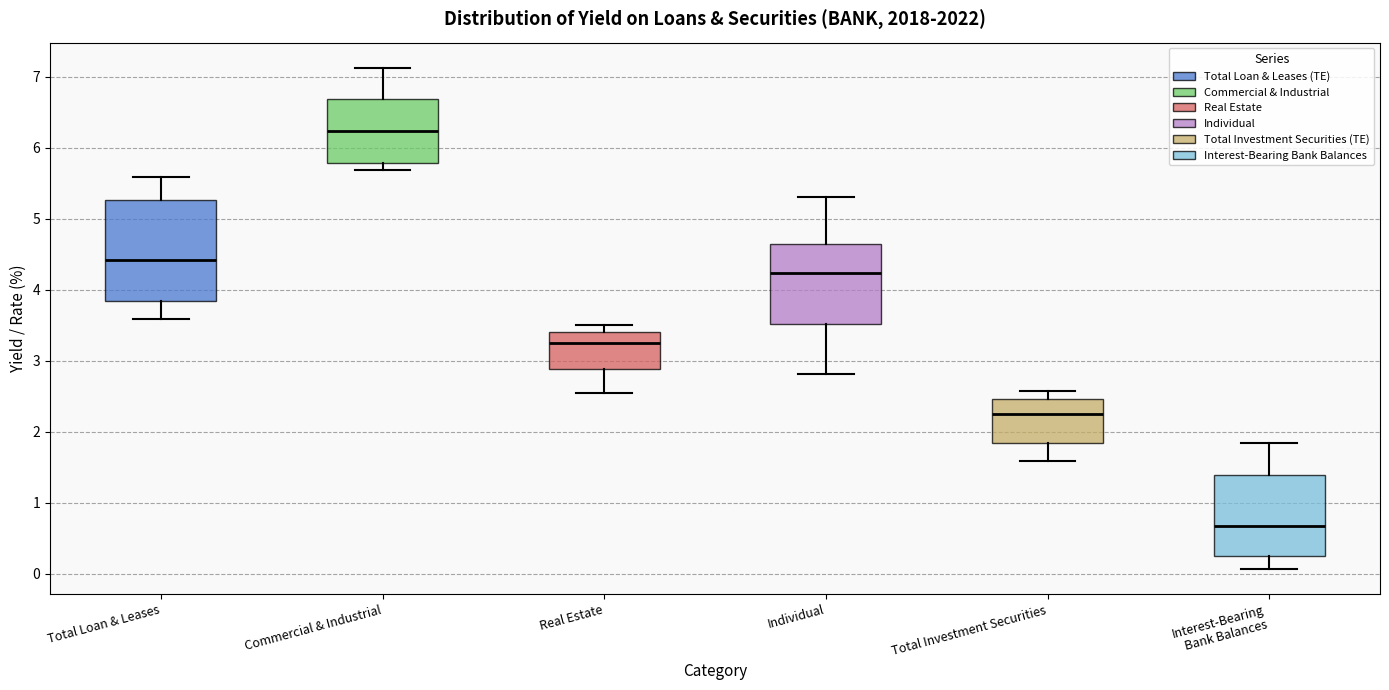

Which box is the tallest, from its lower edge to its upper edge?

Total Loan & Leases